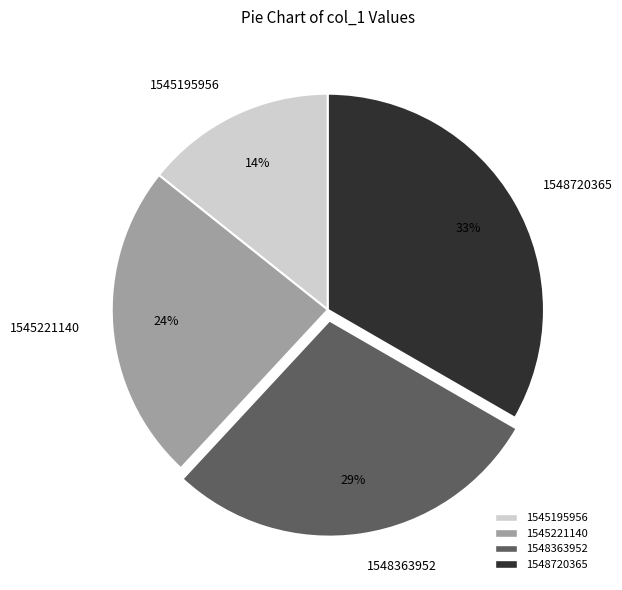

Count the number of slices in the pie.

4